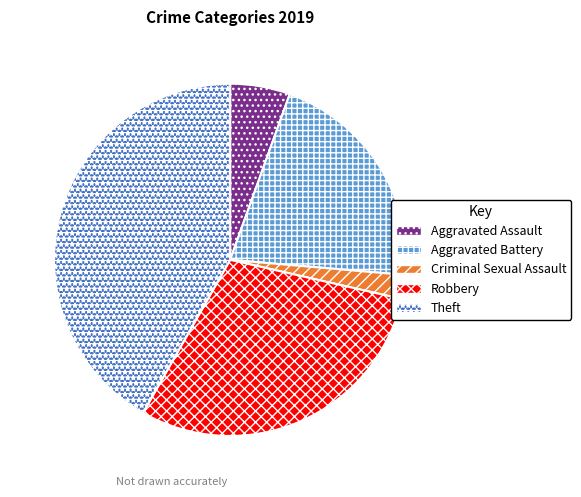

Rank the categories by value from lowest to highest.

Criminal Sexual Assault, Aggravated Assault, Aggravated Battery, Robbery, Theft